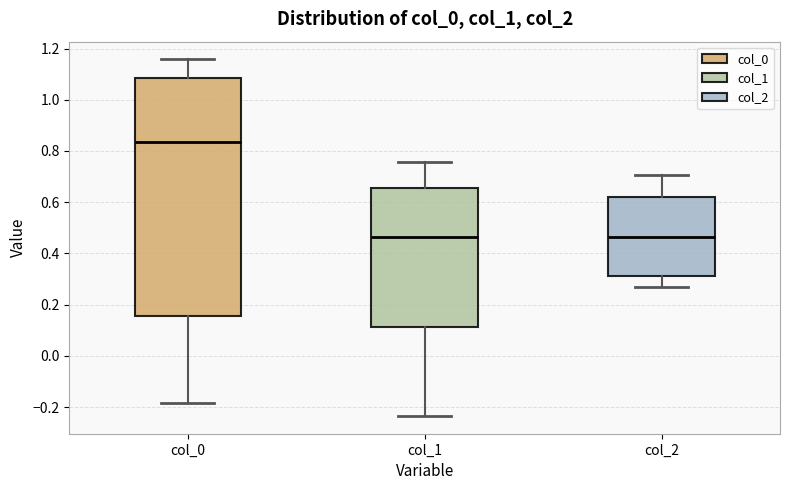

Reading left to right, read every box against the y-axis: the position of its median line, the range the box covers, and the ends of its whiskers. The values are not printed on the chart, so give them approximately, as read against the axis.

col_0: median 0.84, box 0.16 to 1.08, whiskers -0.18 to 1.16
col_1: median 0.46, box 0.12 to 0.66, whiskers -0.24 to 0.76
col_2: median 0.46, box 0.32 to 0.62, whiskers 0.28 to 0.70